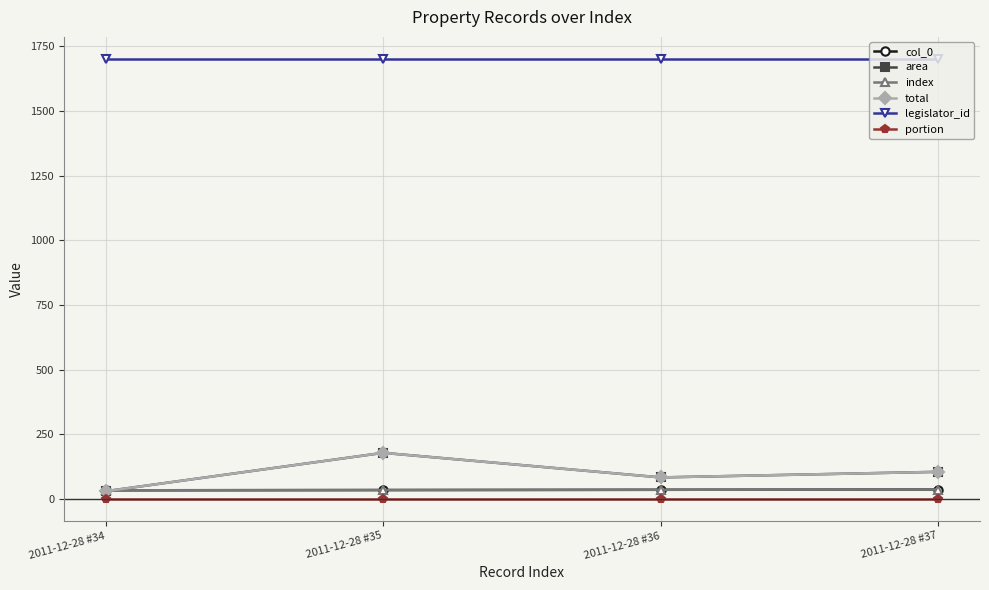

Which series changed the most between 2011-12-28 #34 and 2011-12-28 #35?

area